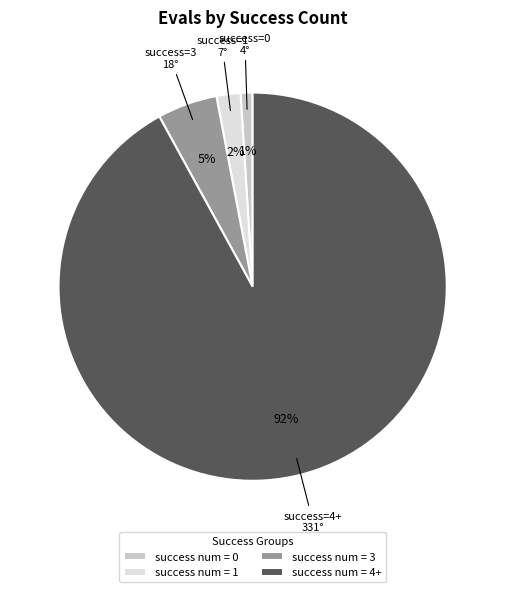

What percentage is the success num = 1 slice, to the nearest percent?

2%